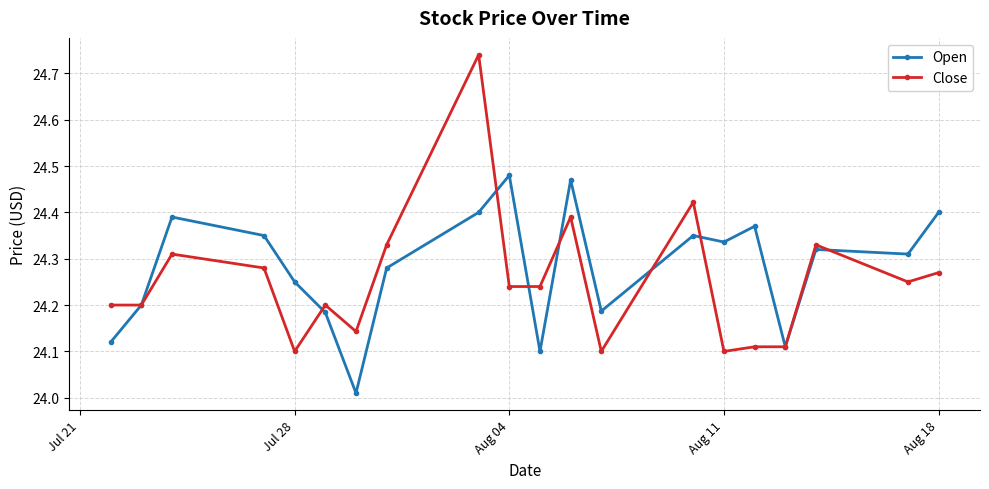

Count the Close values in the range 24 to 25.

20